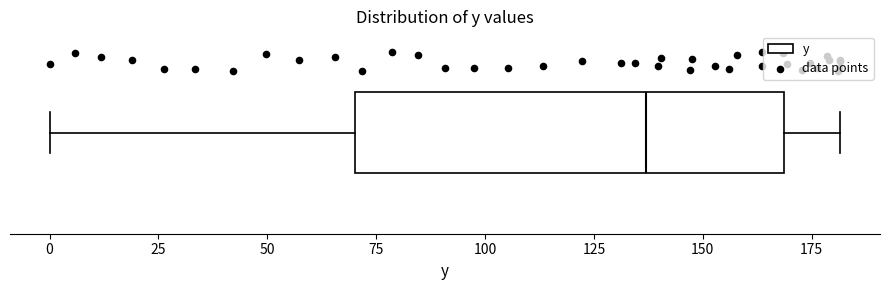

Transcribe this box plot: give where the median line is, the range the box spans, and where the two whiskers end, as read against the x-axis. The values are not printed on the chart, so give them approximately, as read against the axis.

median 135, box 70 to 170, whiskers 0 to 180